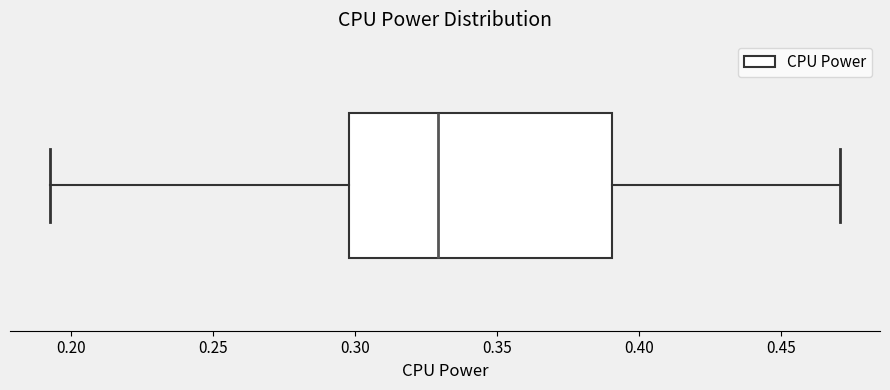

Where does the left whisker of the box end on the x-axis? The values are not printed on the chart, so give them approximately, as read against the axis.

0.19